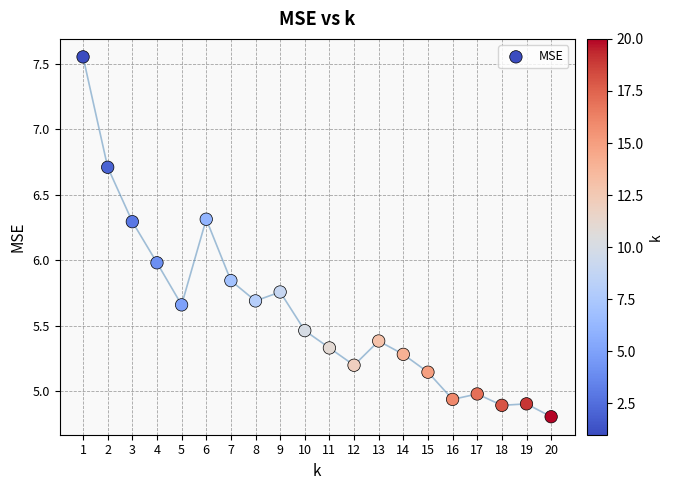

What is the range of X values (max minus min)?

19.0